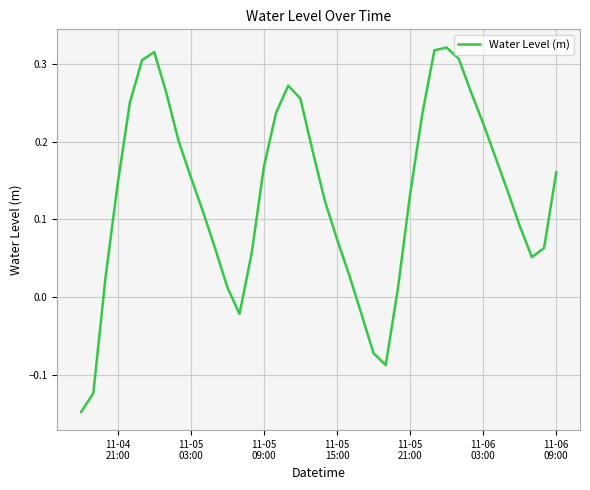

What is the difference between the maximum and minimum values?

0.5